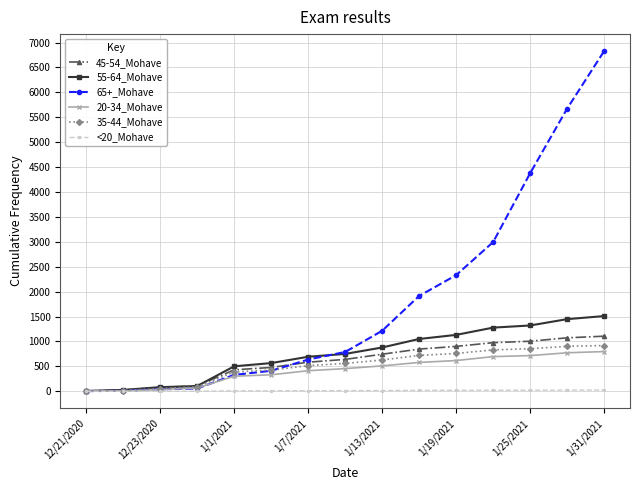

Which series has the largest total across all categories?

65+_Mohave